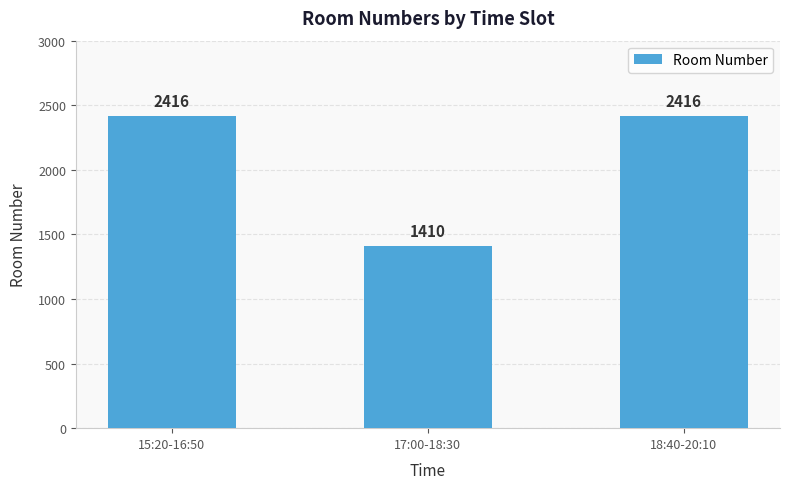

Read the value at 18:40-20:10, to the nearest 50.

2400